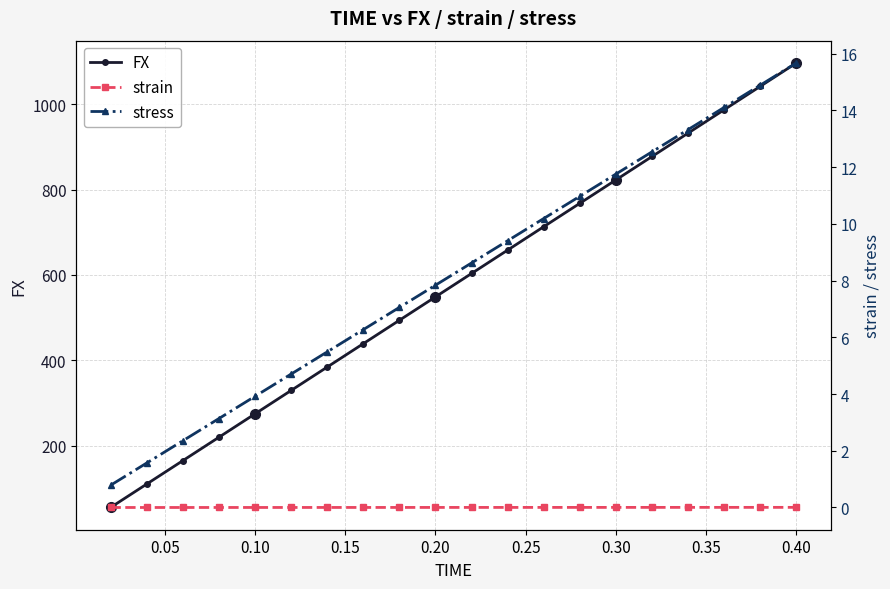

What is the minimum value for FX?

54.9